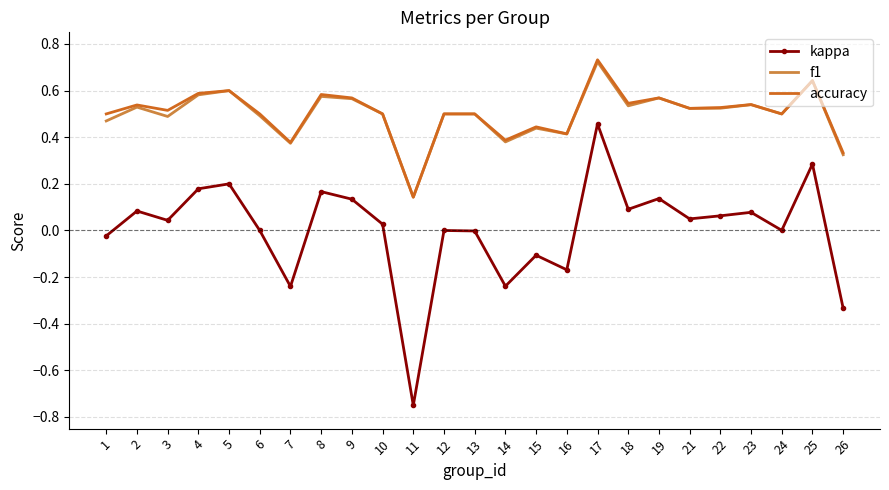

Where is the first local maximum for accuracy?

2